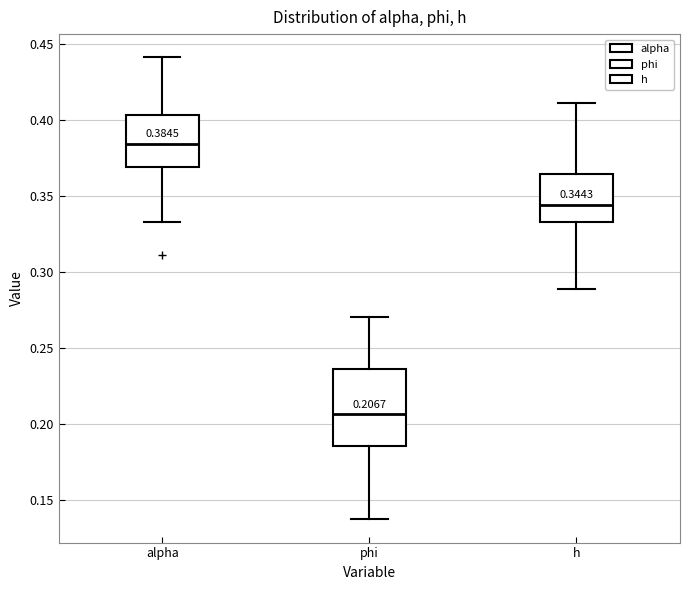

Comparing the boxes themselves (not the whiskers), which one is the tallest?

phi